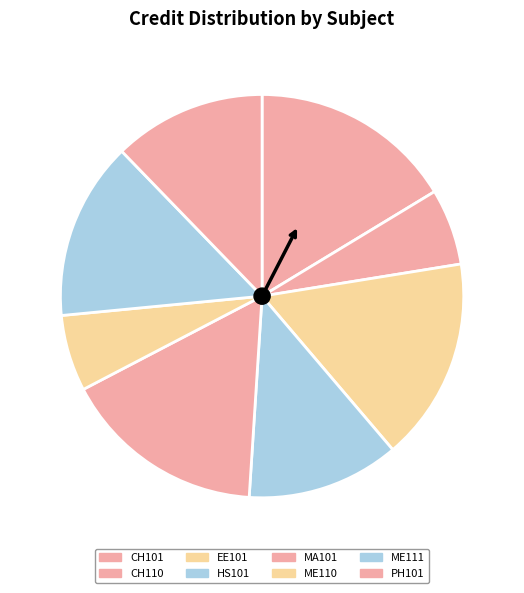

Combined, do CH110 and ME110 account for over 50%?

No